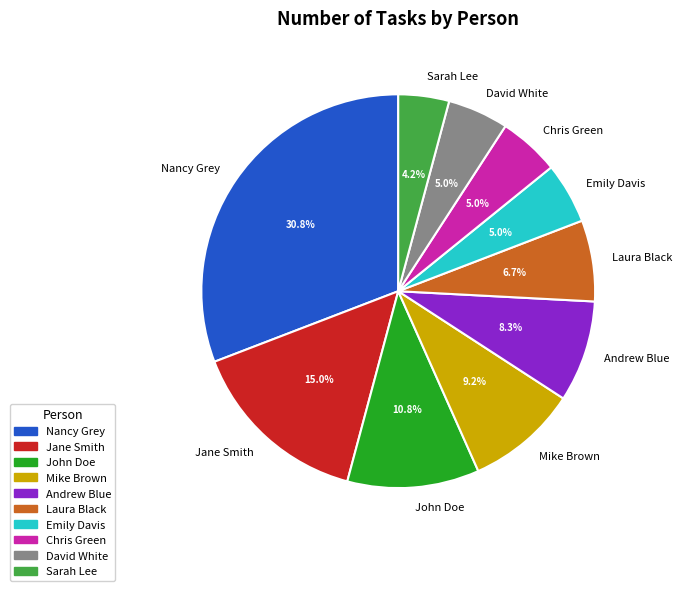

What is the total percentage of David White and Andrew Blue?

13.3%